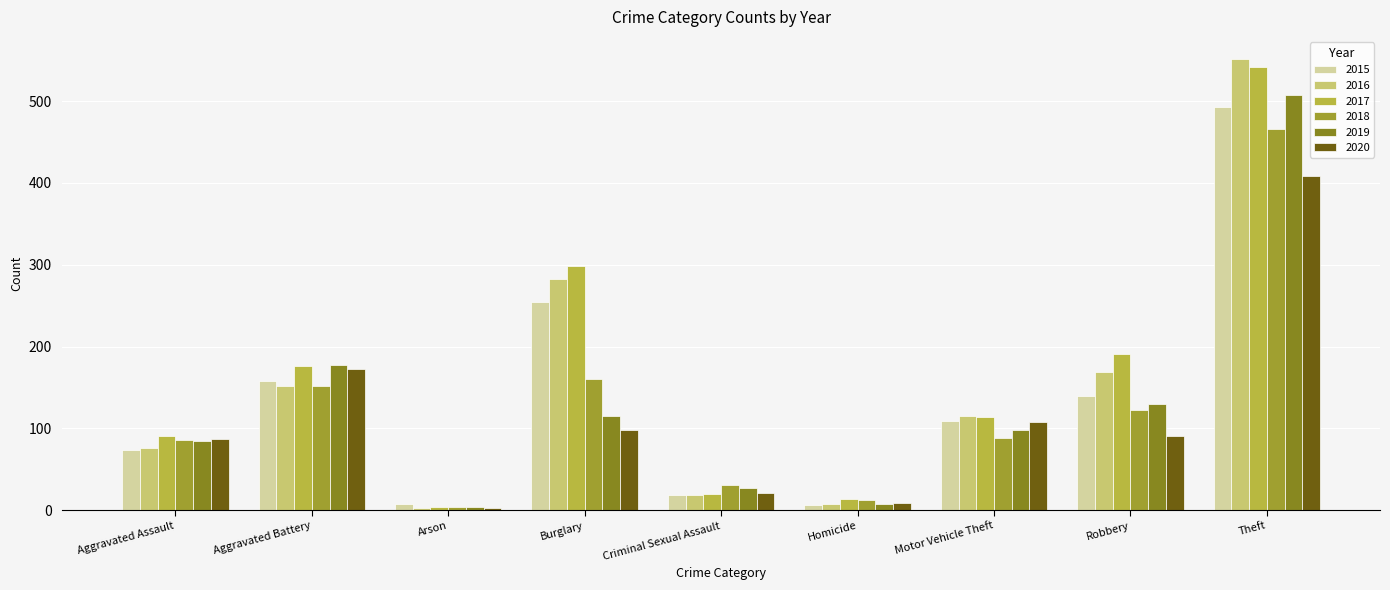

What is the difference between the highest and lowest values at Motor Vehicle Theft?

27